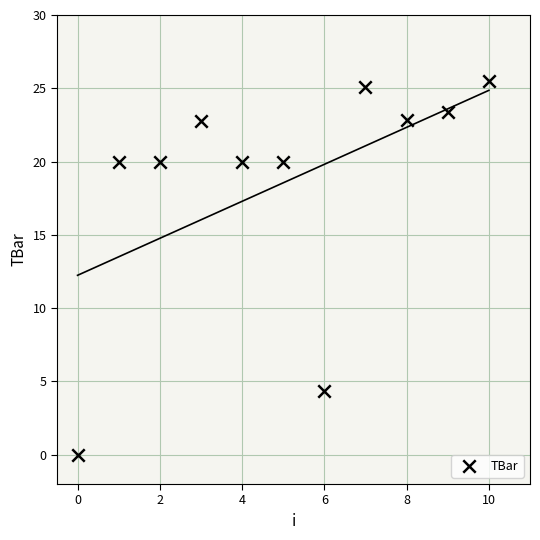

What Y value in the scatter plot is closest to 12?

4.4